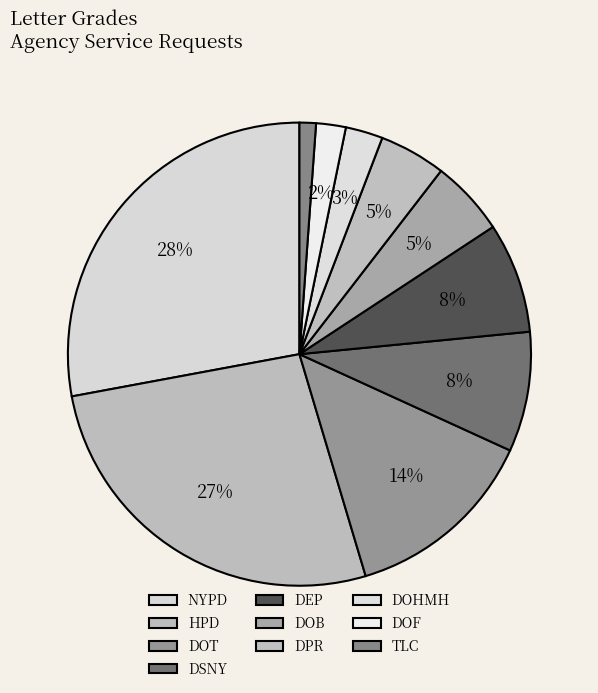

To the nearest percent, what is the average slice percentage?

10%